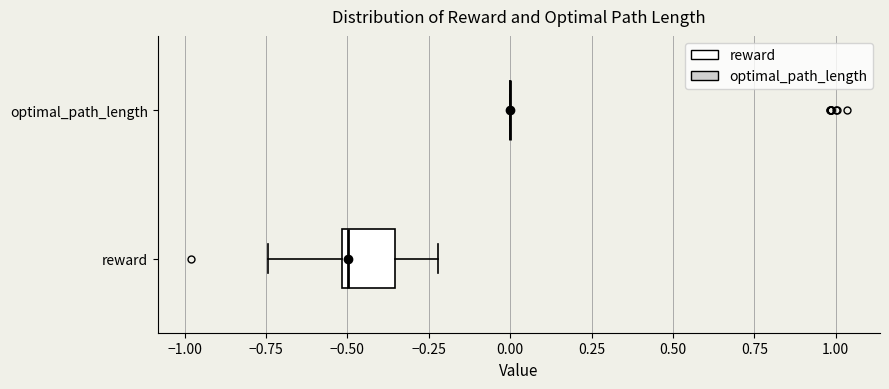

Reading bottom to top, read every box against the x-axis: the position of its median line, the range the box covers, and the ends of its whiskers. The values are not printed on the chart, so give them approximately, as read against the axis.

reward: median -0.50 (just right of the box's left edge), box -0.50 to -0.35, whiskers -0.75 to -0.20
optimal_path_length: box collapsed to a line at 0.00, whiskers 0.00 to 0.00